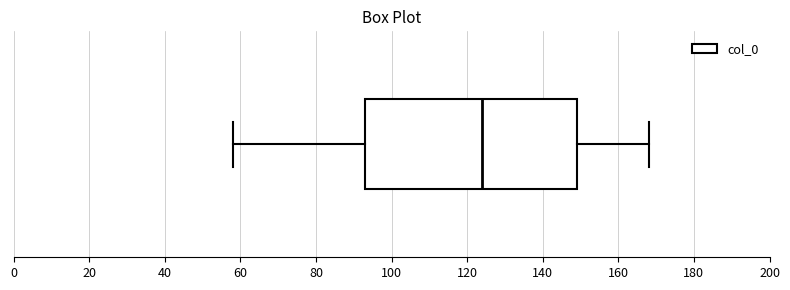

Read this box plot against the x-axis: the position of the median line, the range covered by the box, and the ends of both whiskers. The values are not printed on the chart, so give them approximately, as read against the axis.

median 124, box 94 to 150, whiskers 58 to 168